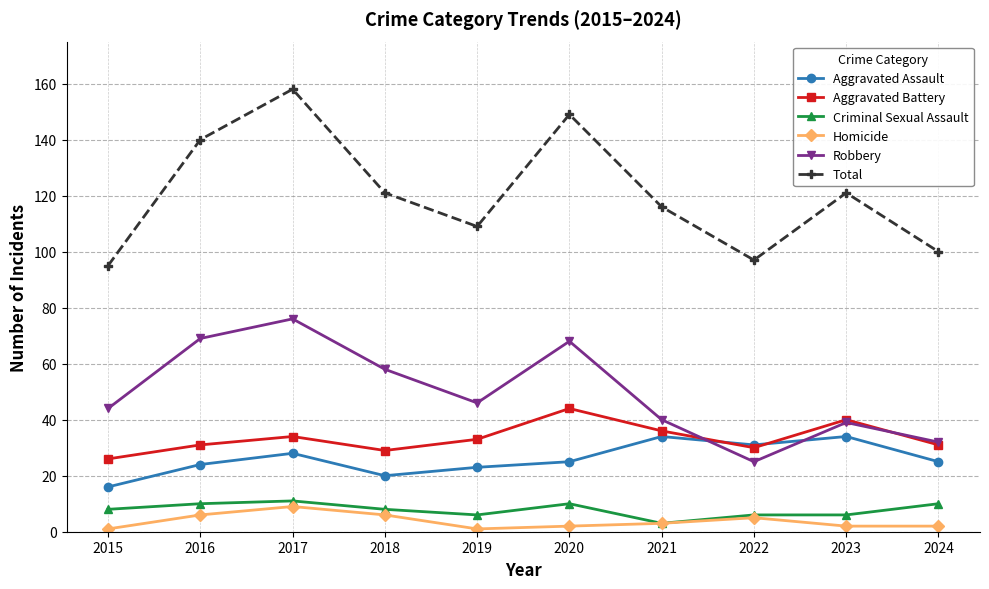

True or false: Aggravated Assault and Robbery cross at least once.

True